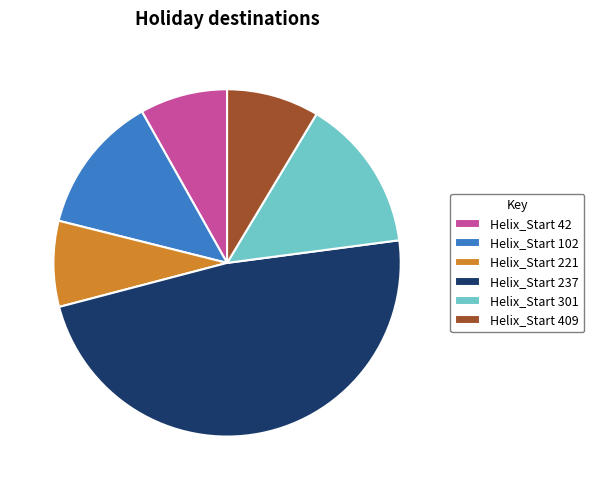

Is it true that Helix_Start 42 is 8% of the pie?

True